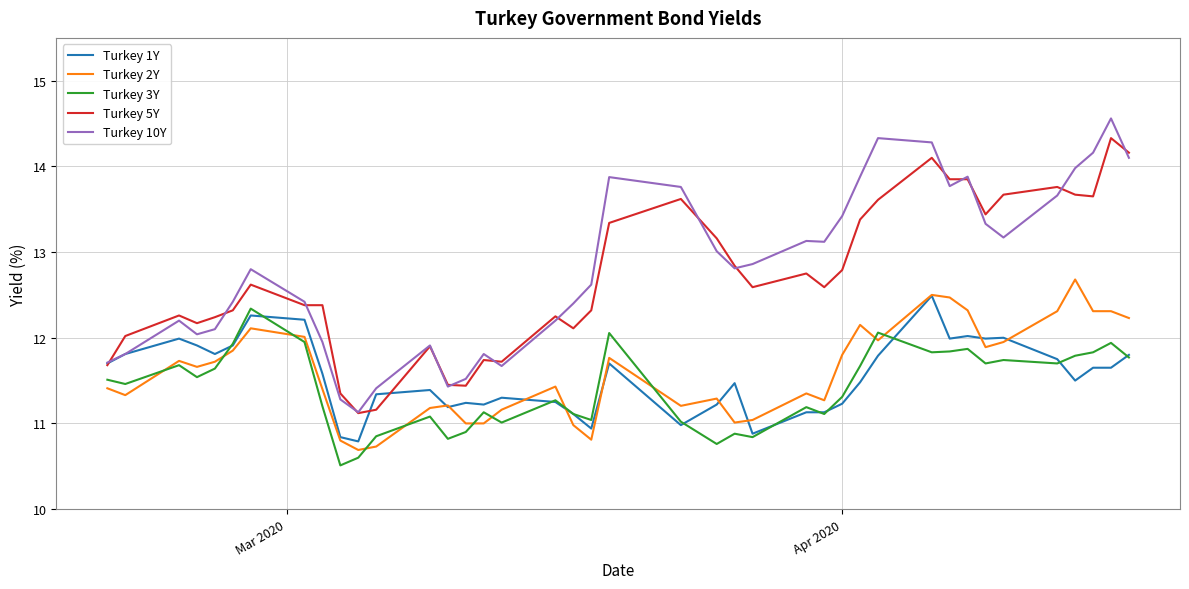

True or false: Turkey 5Y and Turkey 3Y intersect in this chart.

False